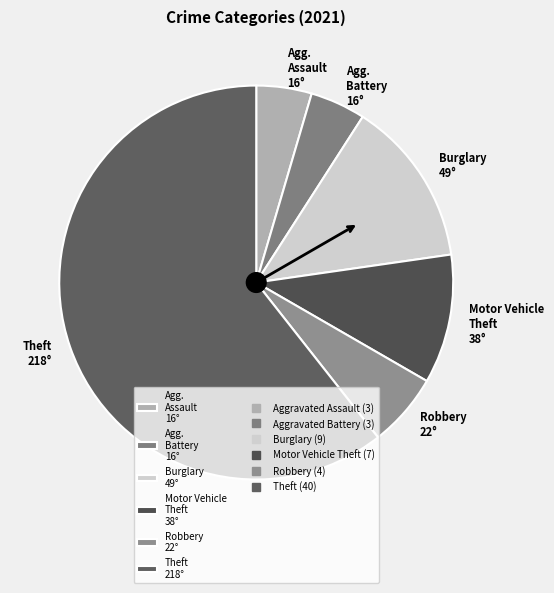

Does any single category account for the majority?

Yes